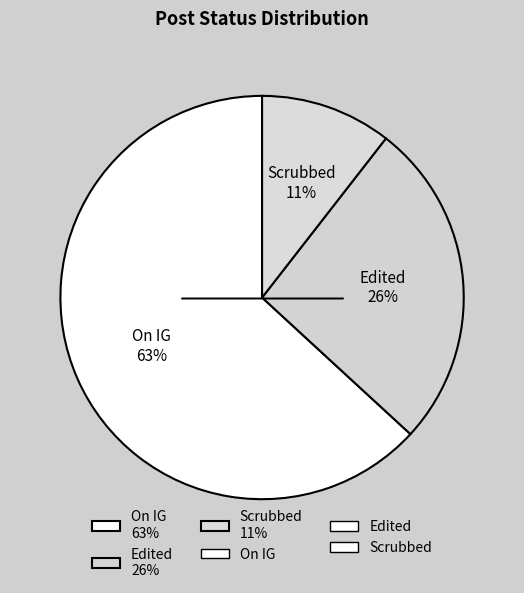

Combined, do Edited and On IG account for over 50%?

Yes